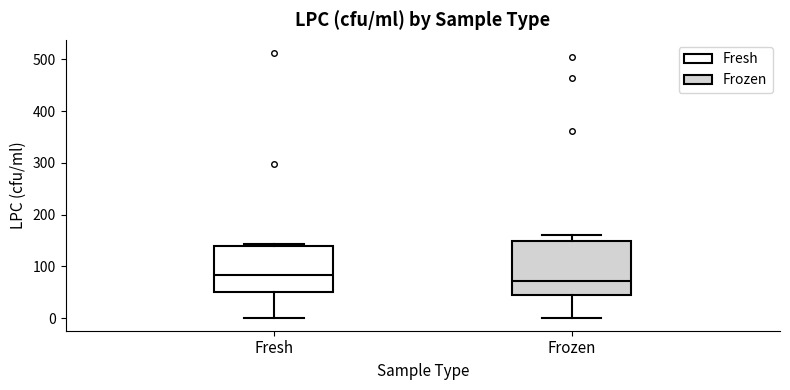

Which box is the tallest, from its lower edge to its upper edge?

Frozen